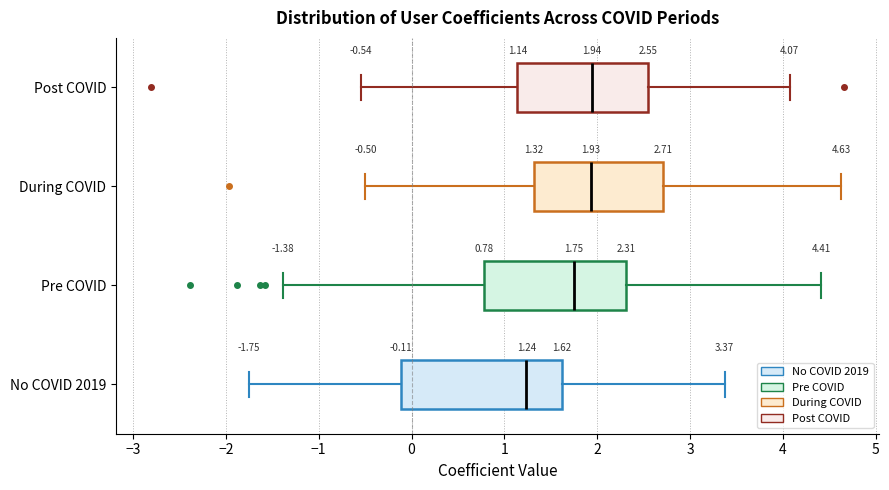

Which box is the widest, from its left edge to its right edge?

No COVID 2019